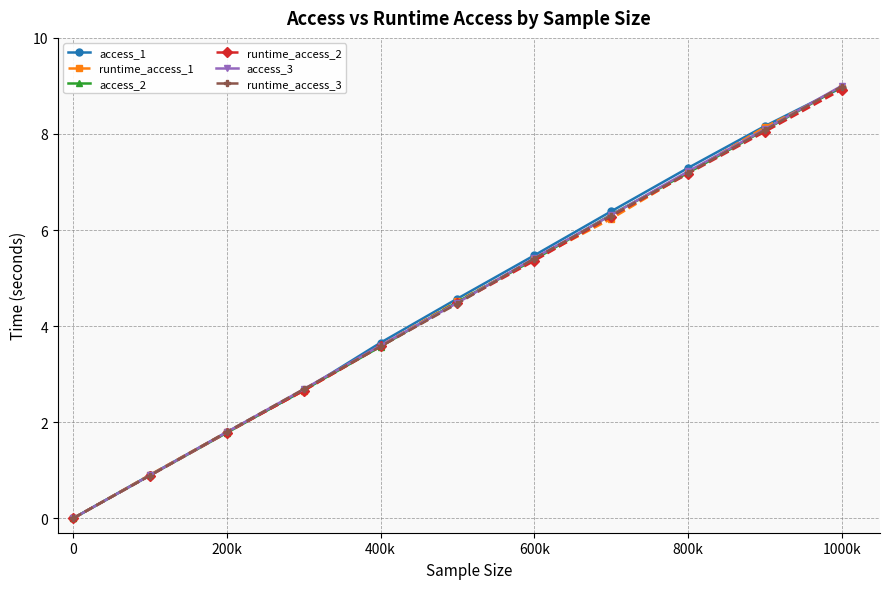

What is the greatest value displayed?

9.0